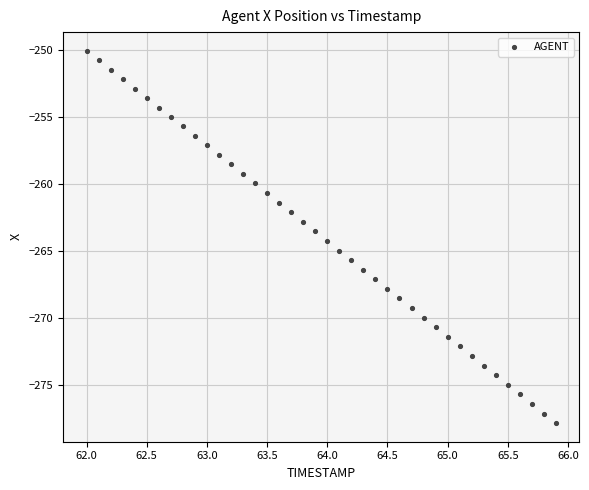

What is the range of X values (max minus min)?

3.9